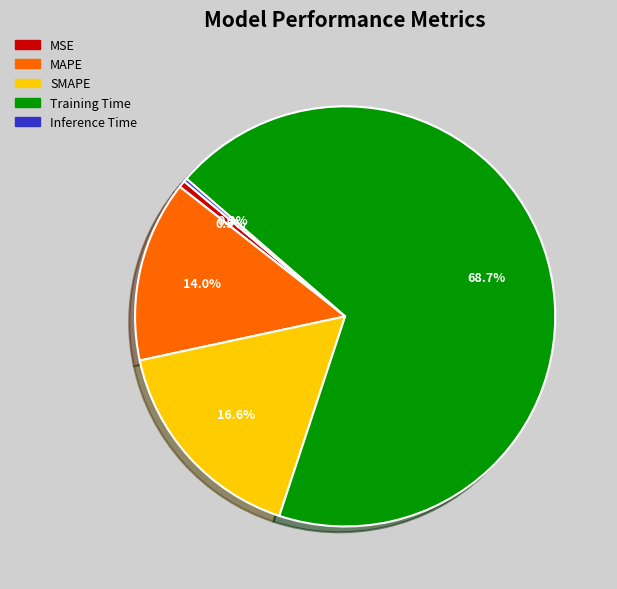

Is it true that MSE is 14% of the pie?

False